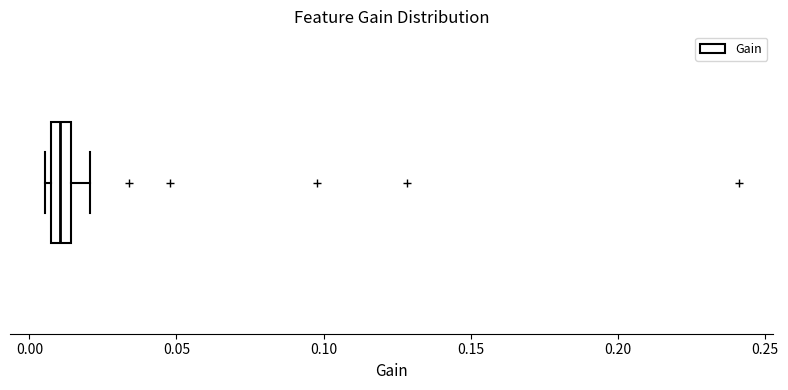

Where does the median line of the box sit on the x-axis? The values are not printed on the chart, so give them approximately, as read against the axis.

0.010